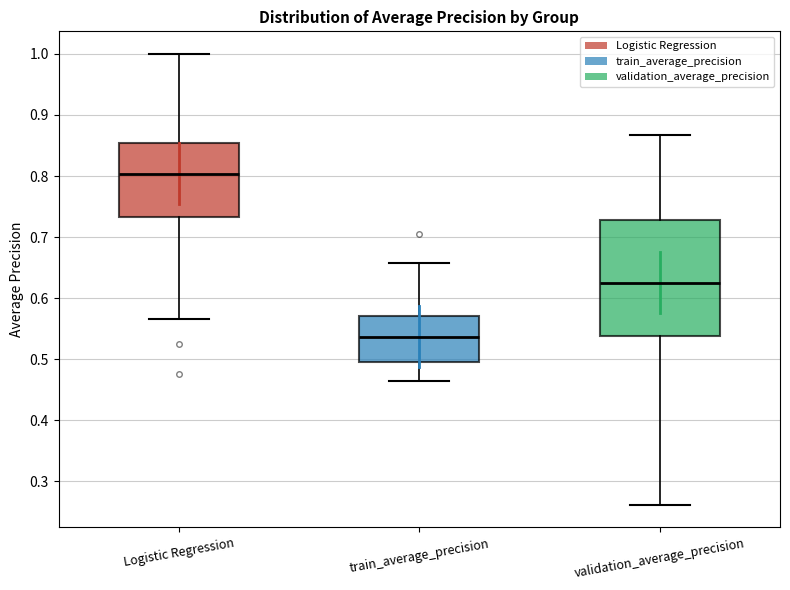

Which box is the tallest, from its lower edge to its upper edge?

validation_average_precision